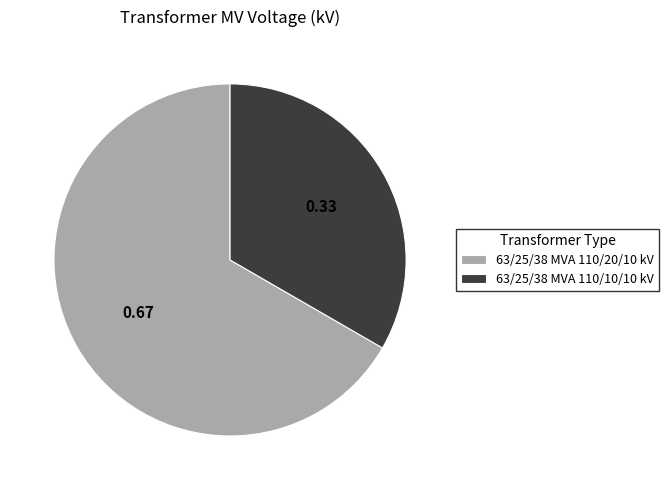

Which slice is the smallest?

63/25/38 MVA 110/10/10 kV